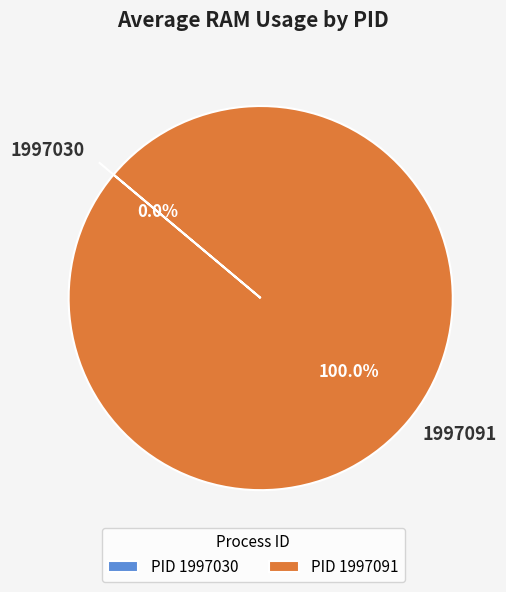

Which category has the biggest portion of the pie?

1997091